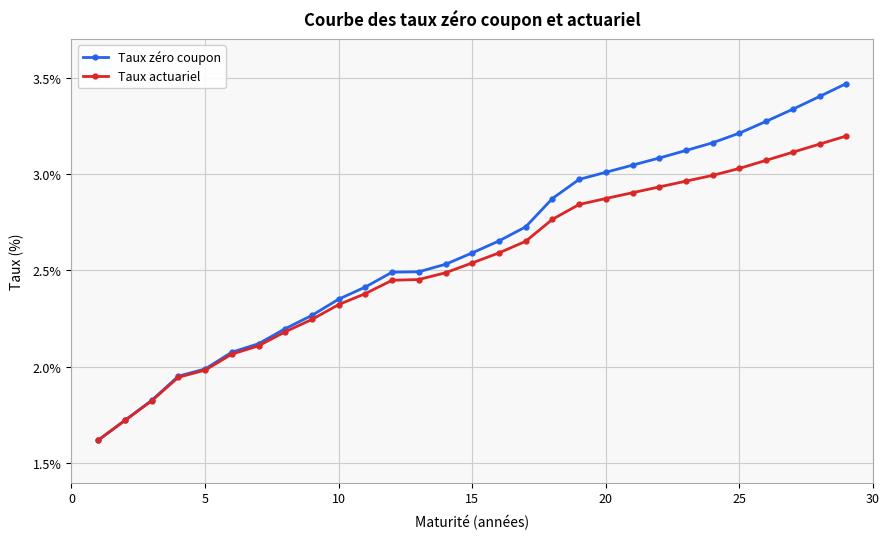

At how many categories does at least one series exceed 1?

29